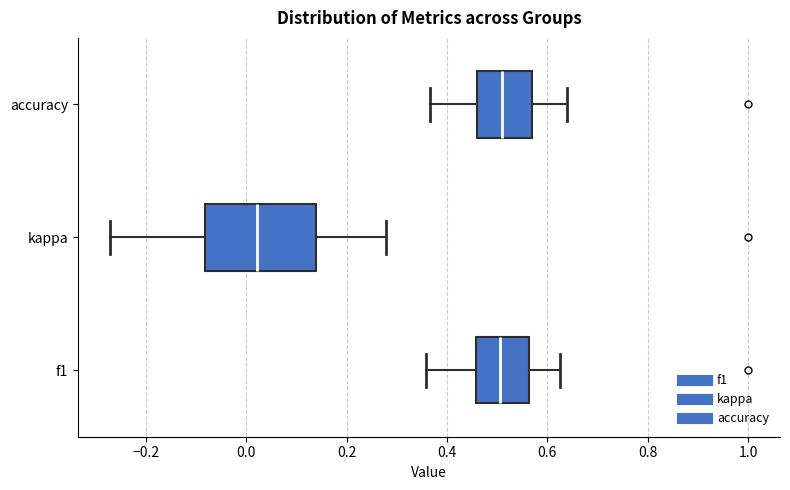

Reading bottom to top, read every box against the x-axis: the position of its median line, the range the box covers, and the ends of its whiskers. The values are not printed on the chart, so give them approximately, as read against the axis.

f1: median 0.50, box 0.46 to 0.56, whiskers 0.36 to 0.62
kappa: median 0.02, box -0.08 to 0.14, whiskers -0.28 to 0.28
accuracy: median 0.50, box 0.46 to 0.56, whiskers 0.36 to 0.64